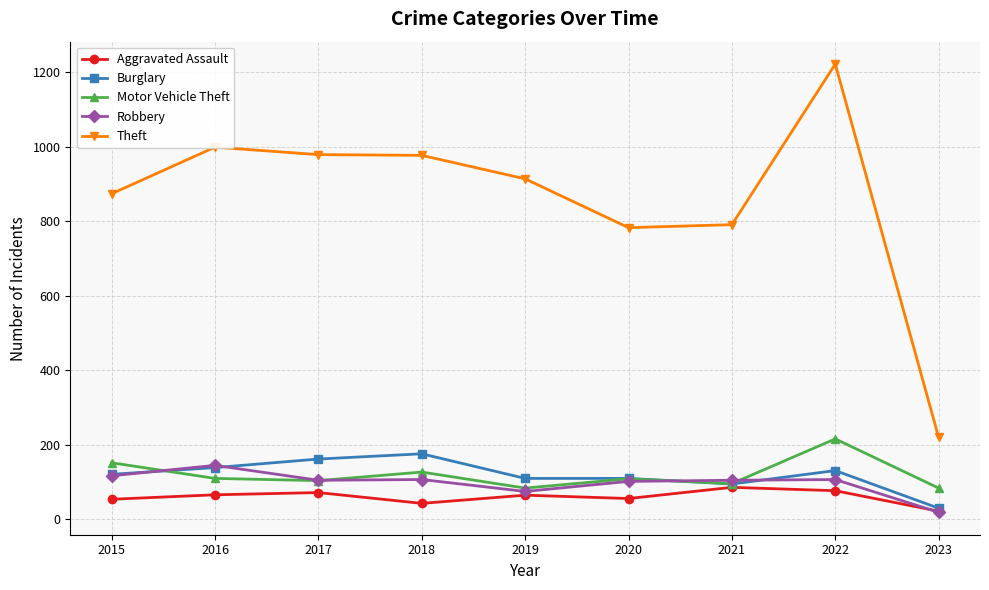

What is the total value across all series at 2017?

1422